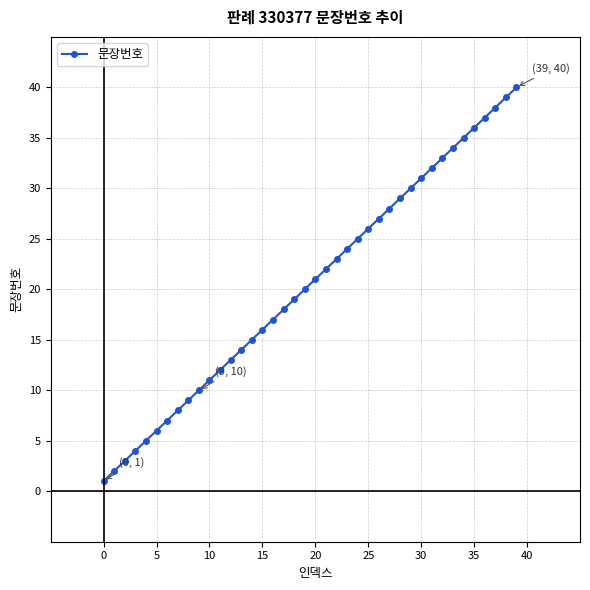

Is this an area chart (filled region under the line)?

No